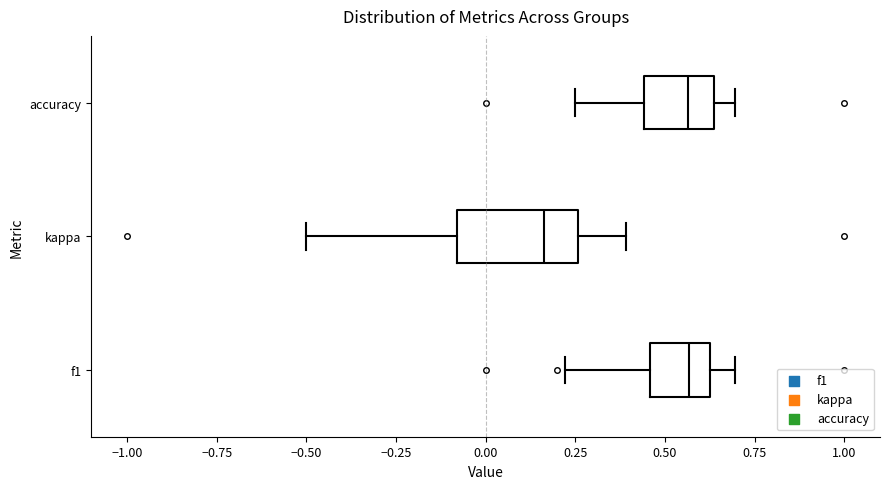

Comparing the boxes themselves (not the whiskers), which one is the widest?

kappa